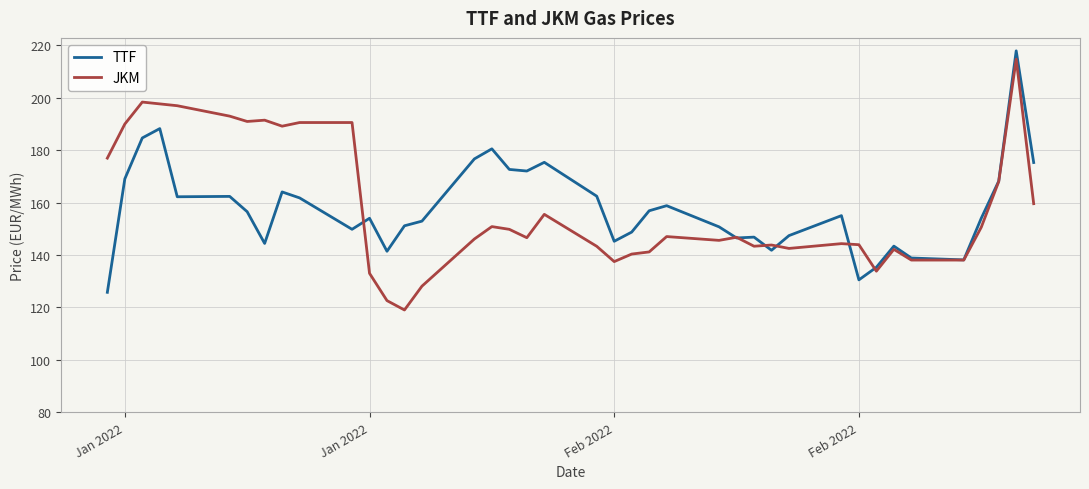

What is the minimum value shown in the chart?

119.0